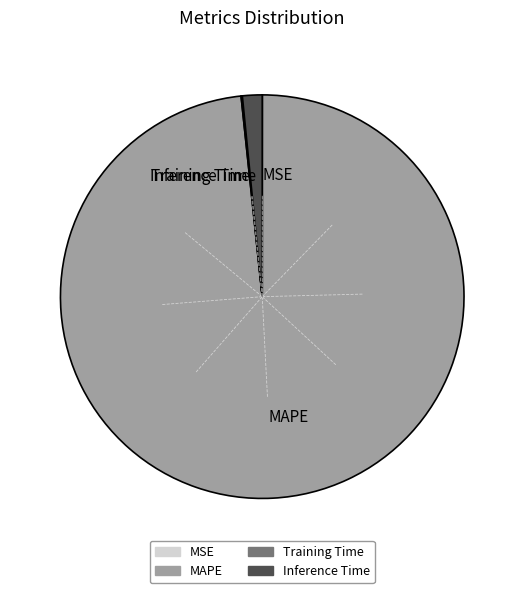

Which category has the biggest portion of the pie?

MAPE